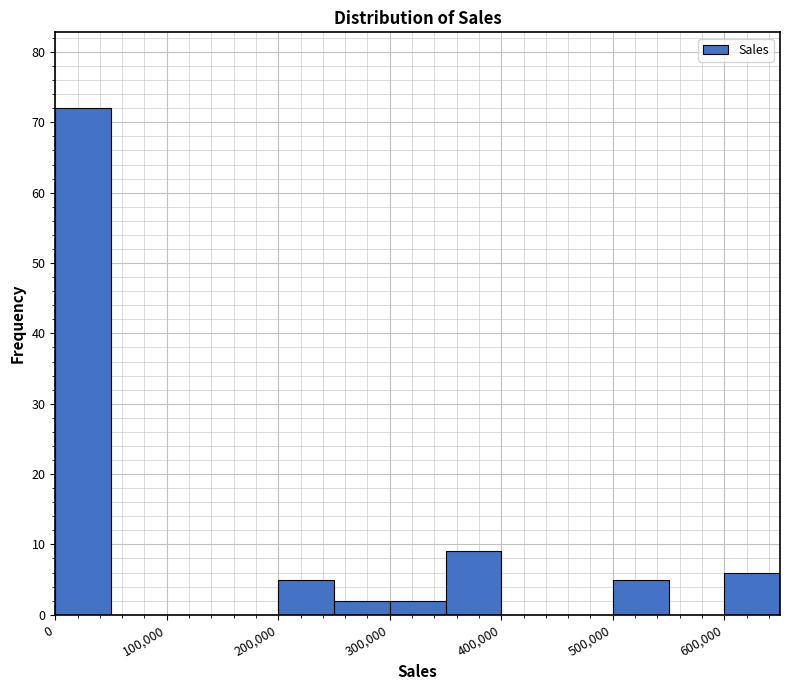

Reading left to right, transcribe this chart: for each bar, give the range it covers on the x-axis and its height. The values are not printed on the chart, so give them approximately, as read against the axis.

0 to 50000: 72
50000 to 100000: 0
100000 to 150000: 0
150000 to 200000: 0
200000 to 250000: 5
250000 to 300000: 2
300000 to 350000: 2
350000 to 400000: 9
400000 to 450000: 0
450000 to 500000: 0
500000 to 550000: 5
550000 to 600000: 0
600000 to 650000: 6